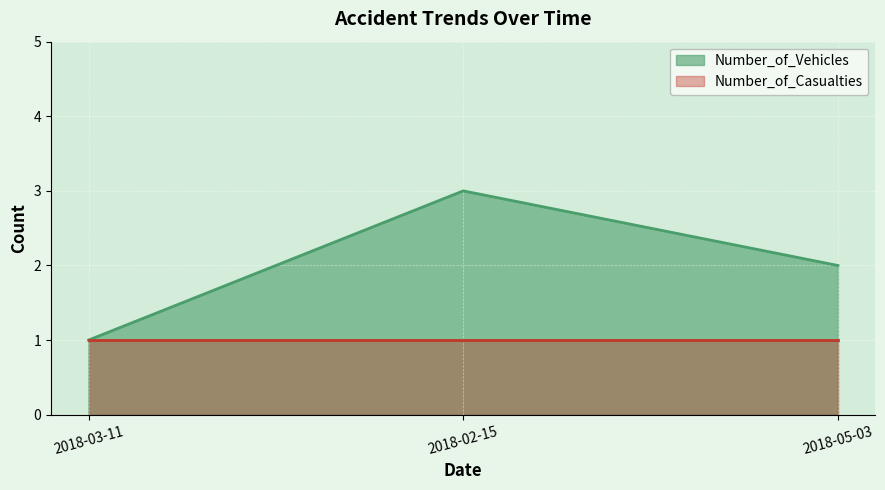

Does the chart display data point markers on the line(s)?

No